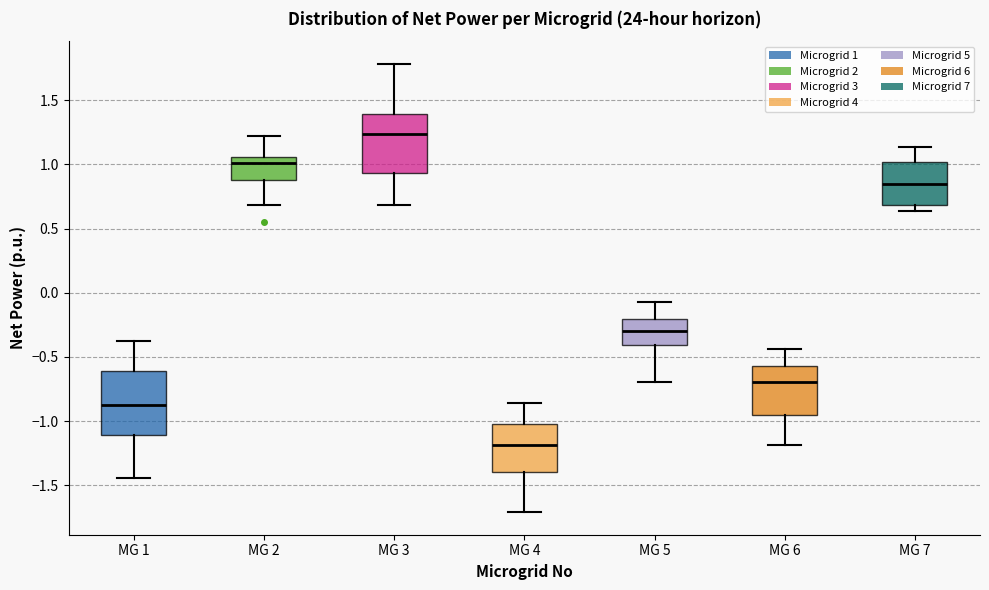

Reading left to right, read every box against the y-axis: the position of its median line, the range the box covers, and the ends of its whiskers. The values are not printed on the chart, so give them approximately, as read against the axis.

MG 1: median -0.90, box -1.10 to -0.60, whiskers -1.45 to -0.35
MG 2: median 1.00, box 0.90 to 1.05, whiskers 0.70 to 1.20
MG 3: median 1.25, box 0.95 to 1.40, whiskers 0.70 to 1.80
MG 4: median -1.20, box -1.40 to -1.00, whiskers -1.70 to -0.85
MG 5: median -0.30, box -0.40 to -0.20, whiskers -0.70 to -0.05
MG 6: median -0.70, box -0.95 to -0.55, whiskers -1.20 to -0.45
MG 7: median 0.85, box 0.70 to 1.00, whiskers 0.65 to 1.15